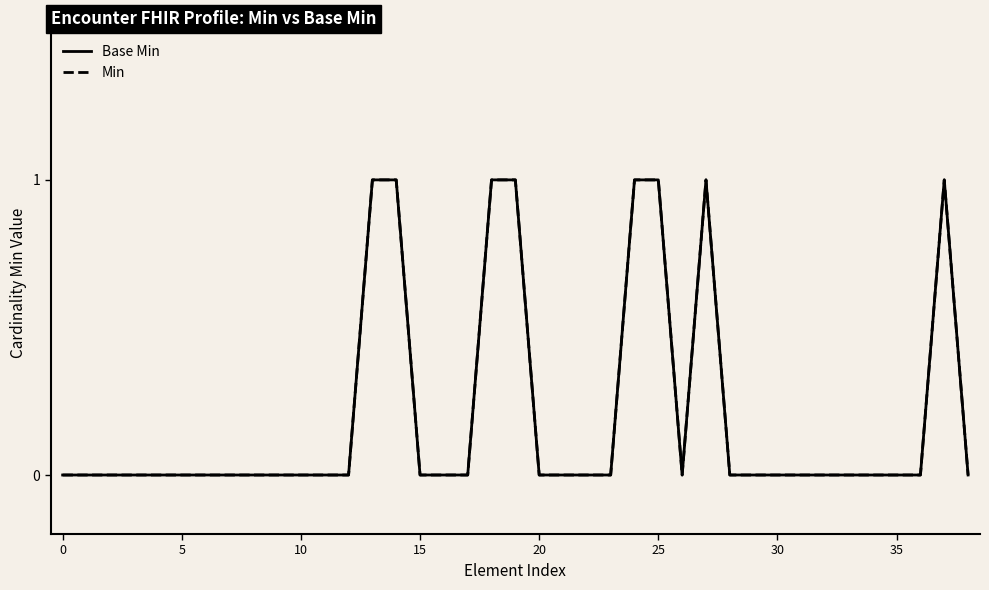

What are all the series names shown in the legend?

Base Min, Min